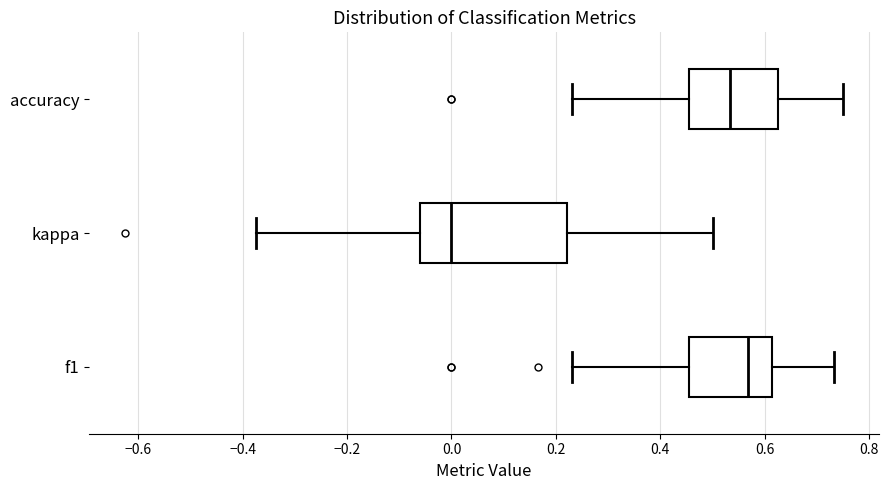

Which box is the widest, from its left edge to its right edge?

kappa